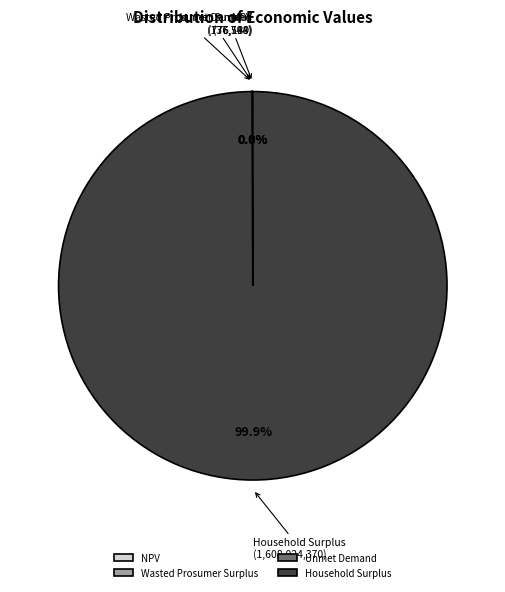

Which slice is the largest?

Household Surplus